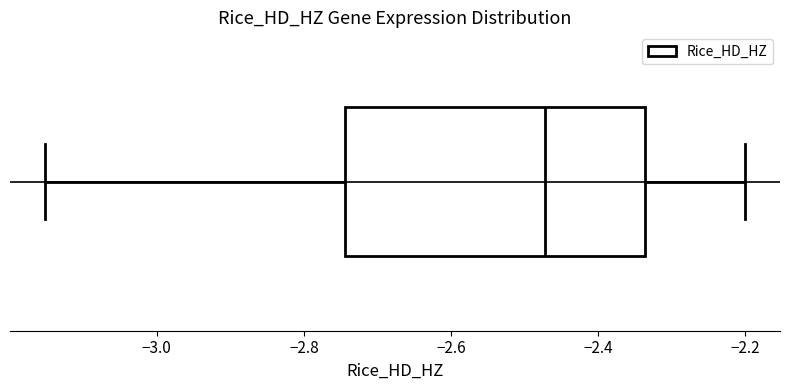

Transcribe this box plot: give where the median line is, the range the box spans, and where the two whiskers end, as read against the x-axis. The values are not printed on the chart, so give them approximately, as read against the axis.

median -2.48, box -2.74 to -2.34, whiskers -3.16 to -2.20